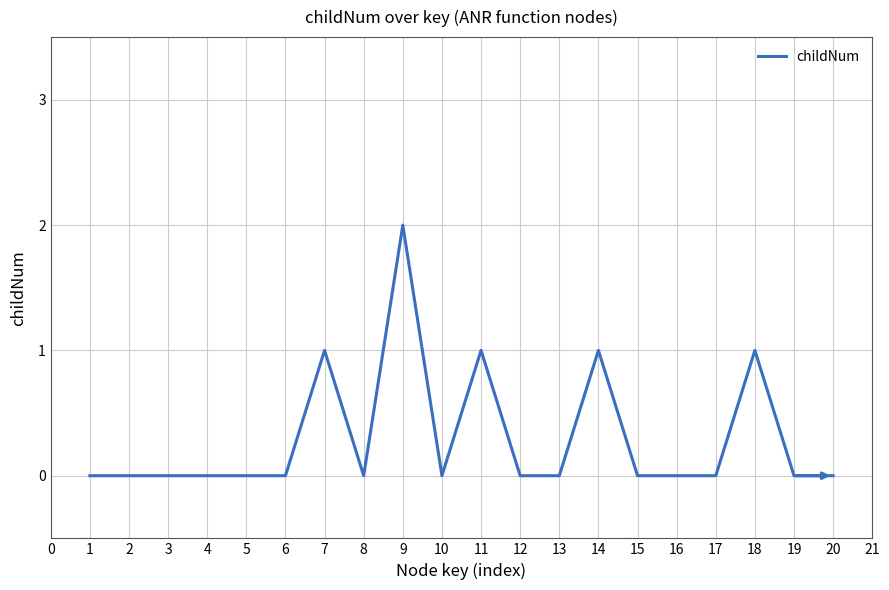

True or false: the data shows 0 at 16.

True